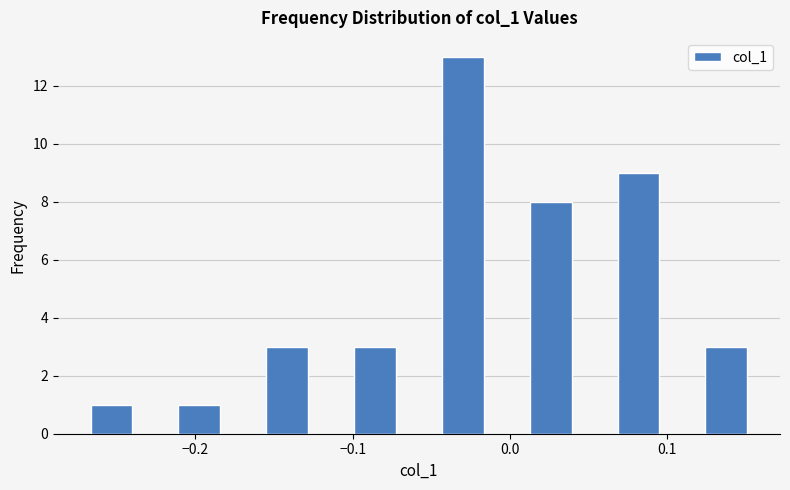

Read against the x-axis, roughly where is the centre of the tallest bar?

-0.03